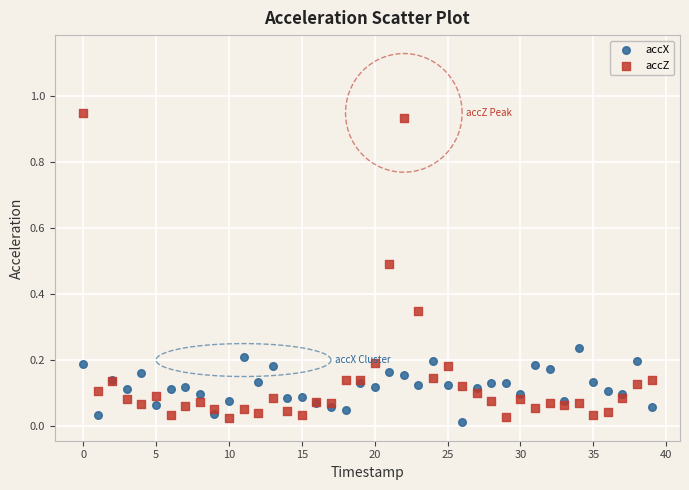

Which series has the widest spread of Y values?

accZ